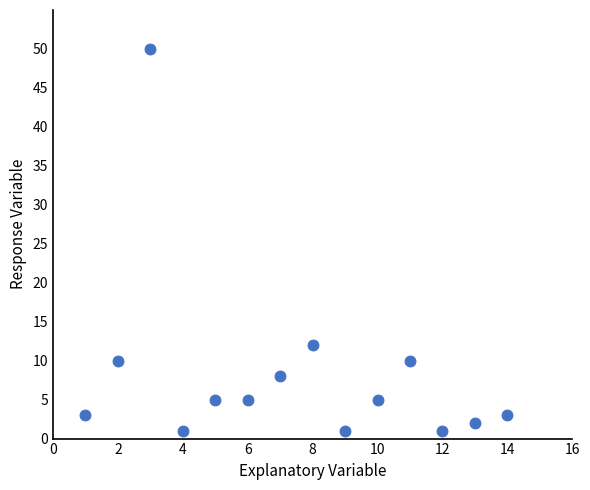

What Y value in the scatter plot is closest to 25?

12